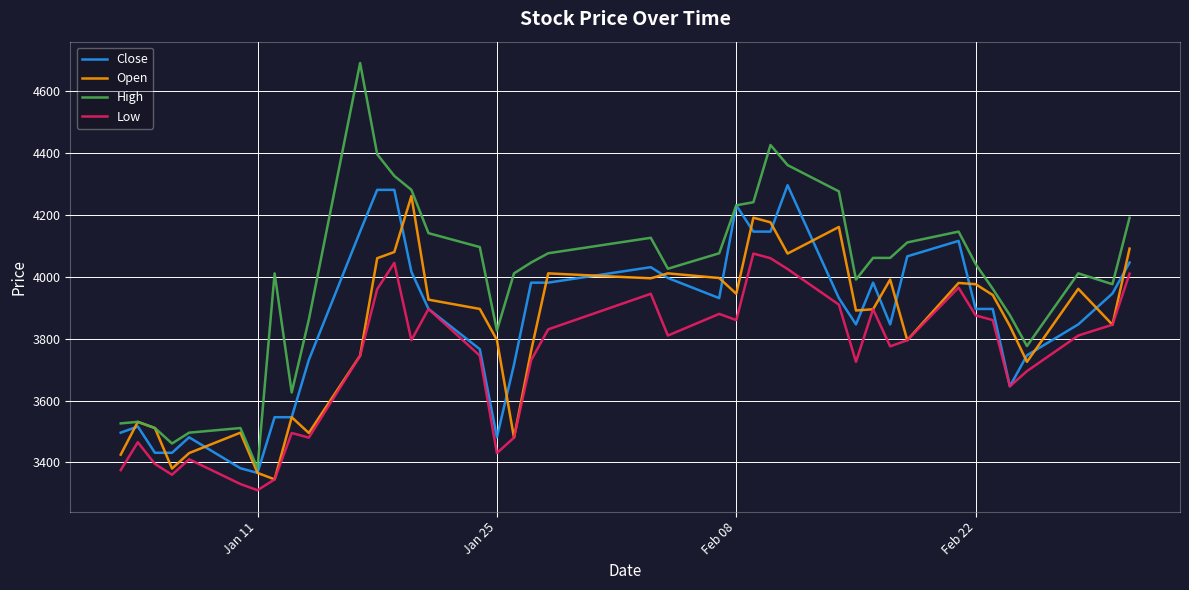

What is the smallest value displayed?

3310